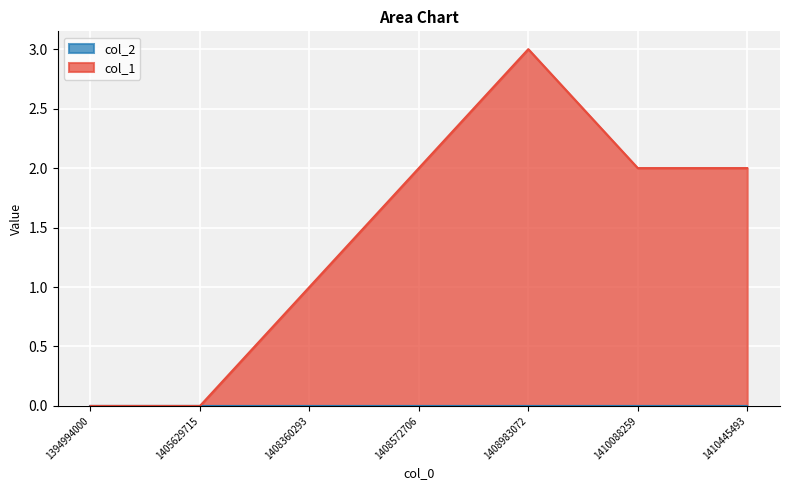

Reading right to left, list all the values displayed in this chart.

1410445493=2	1410088259=2	1408983072=3	1408572706=2	1408360293=1	1405629715=0	1394994000=0